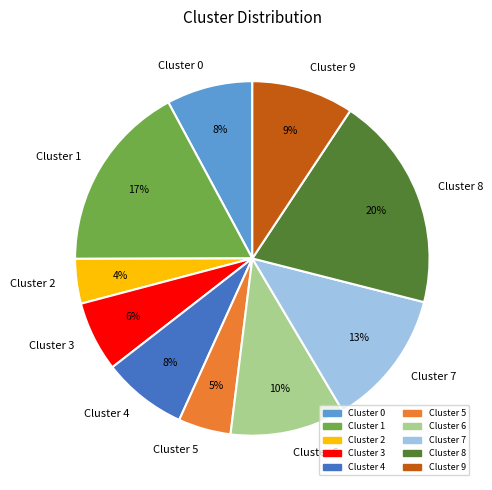

How many segments does this pie chart have?

10